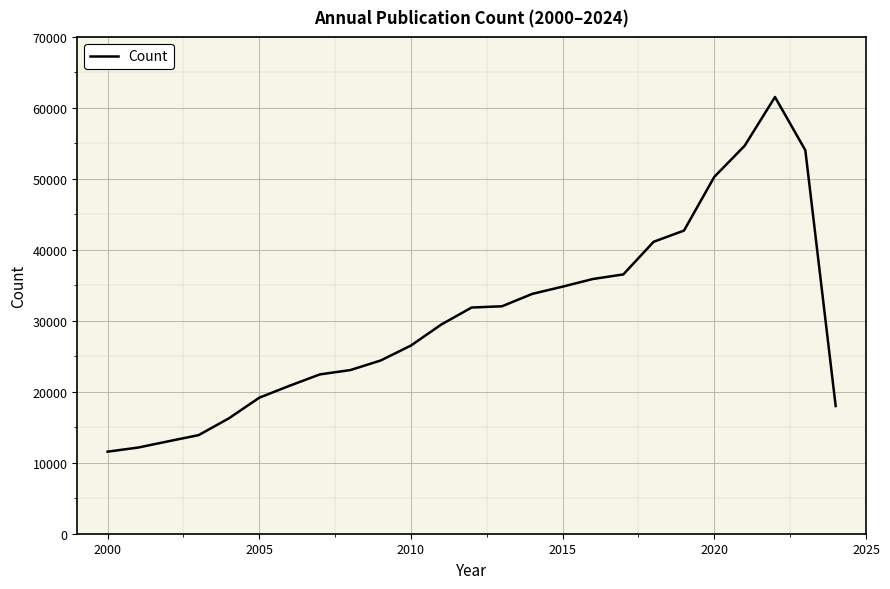

What is the difference between the maximum and minimum values?

49965